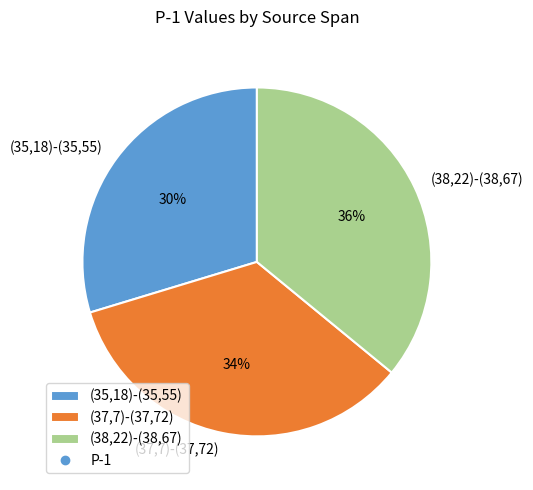

Do (37,7)-(37,72) and (35,18)-(35,55) together represent more than half of the pie?

Yes